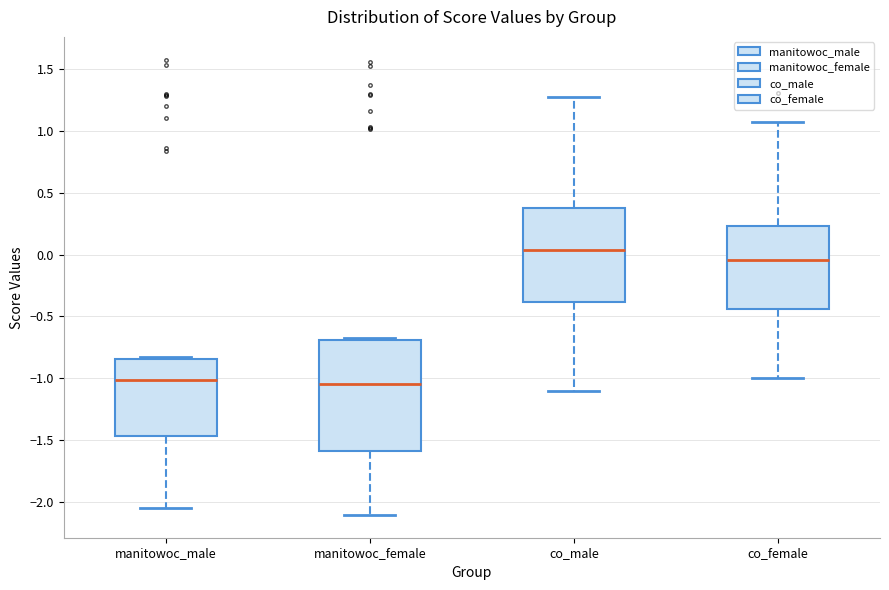

Where is the upper edge of the box for manitowoc_female on the y-axis? The values are not printed on the chart, so give them approximately, as read against the axis.

-0.70